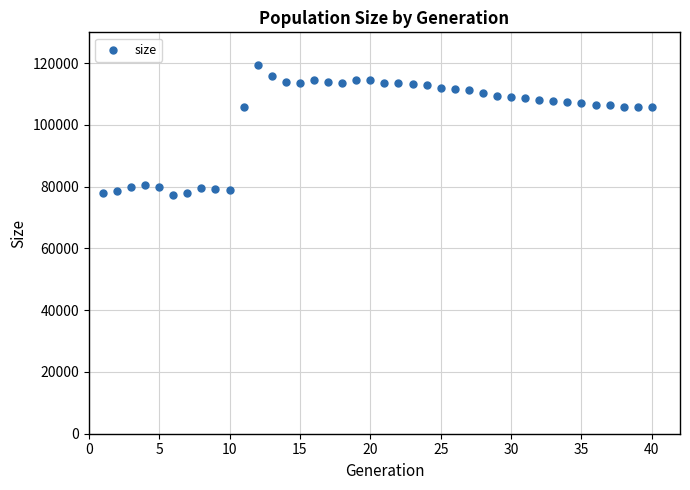

What is the range of Y values (max minus min)?

42104